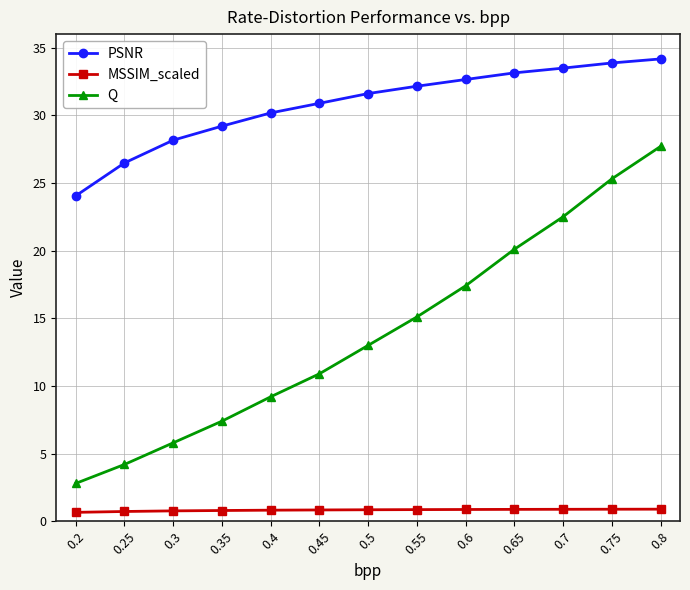

True or false: PSNR has a value of 8.1 at 0.25.

False